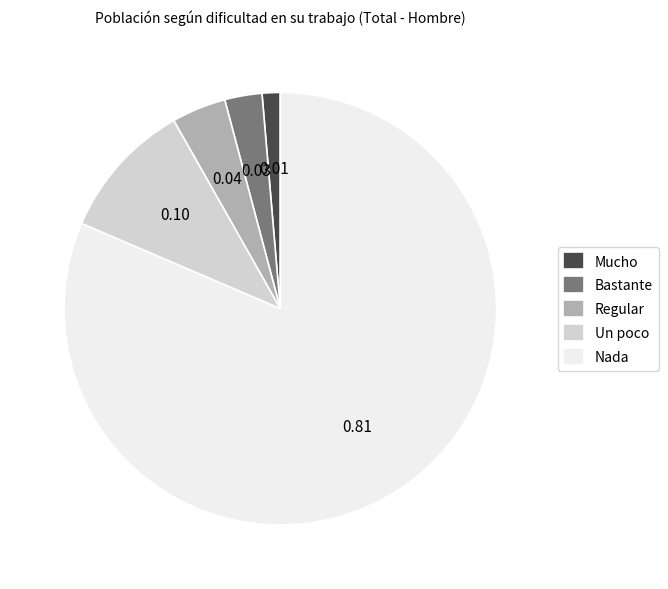

True or false: Mucho accounts for 1% of the total.

True